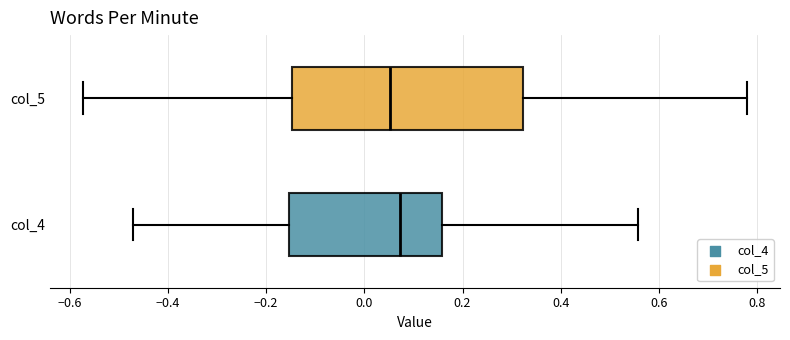

Where does the right whisker of the box for col_4 end on the x-axis? The values are not printed on the chart, so give them approximately, as read against the axis.

0.56